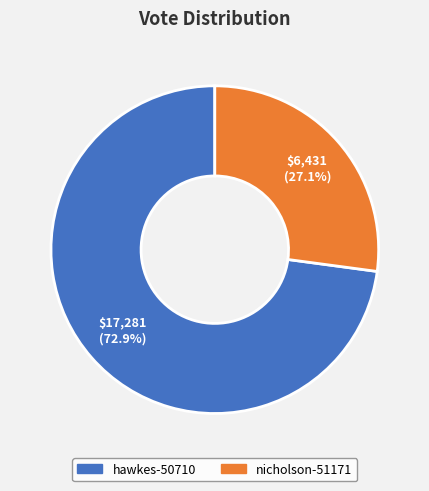

What is the total percentage of hawkes-50710 and nicholson-51171?

100.0%